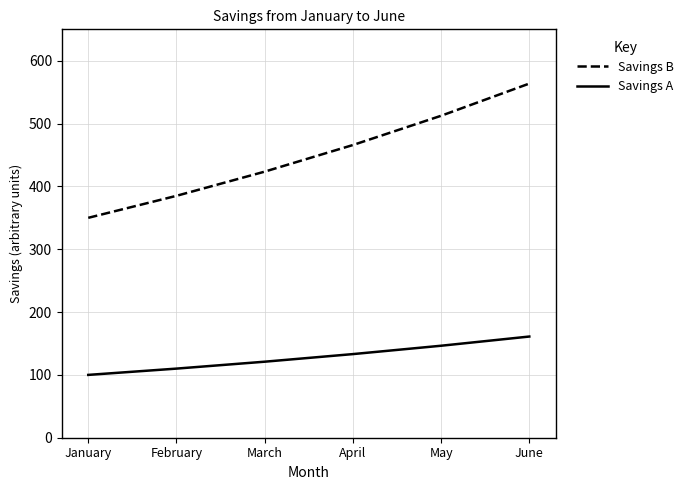

Reading left to right, extract all data points from this chart.

Savings B: January=350.0	February=385.0	March=423.5	April=465.9	May=512.4	June=563.7
Savings A: January=100.0	February=110.0	March=121.0	April=133.1	May=146.4	June=161.1